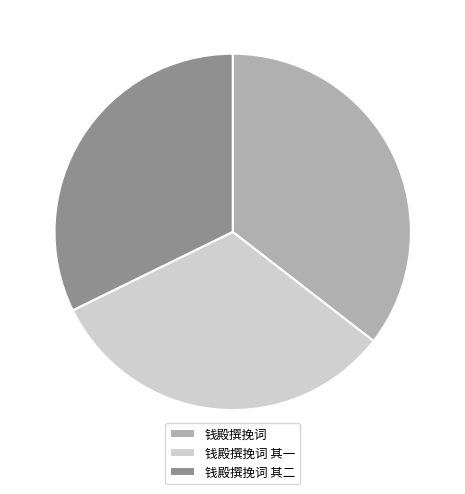

Combined, do 钱殿撰挽词 and 钱殿撰挽词 其二 account for over 50%?

Yes